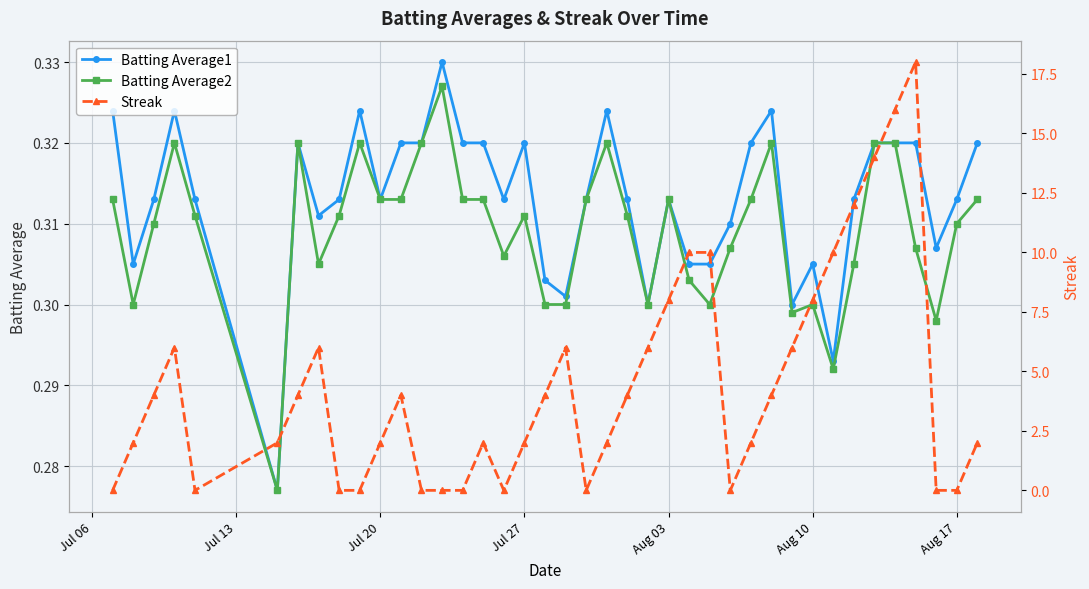

How many values in the Streak series exceed 4?

14